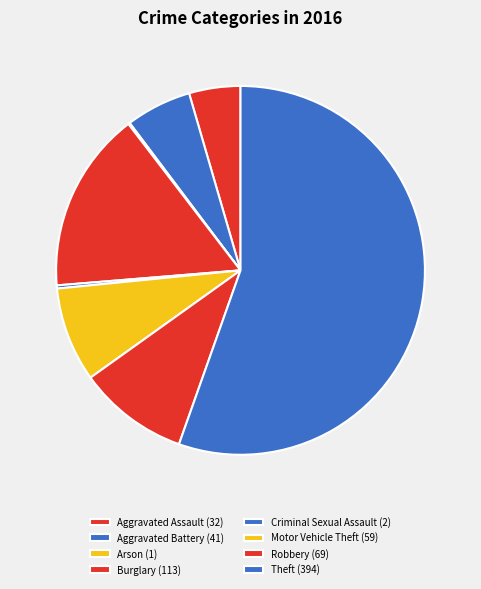

Do Aggravated Assault and Criminal Sexual Assault together represent more than half of the pie?

No